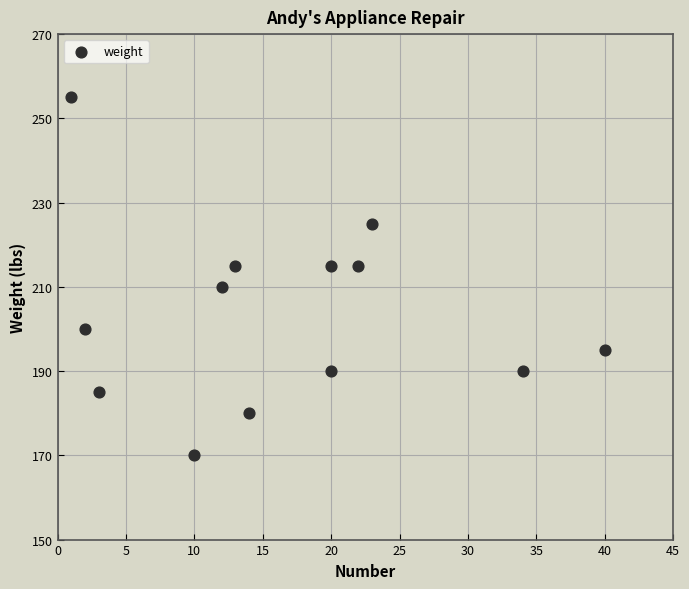

What is the range of Y values (max minus min)?

85